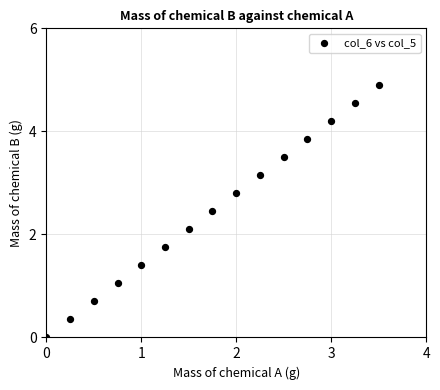

What Y value in the scatter plot is closest to 2?

2.1